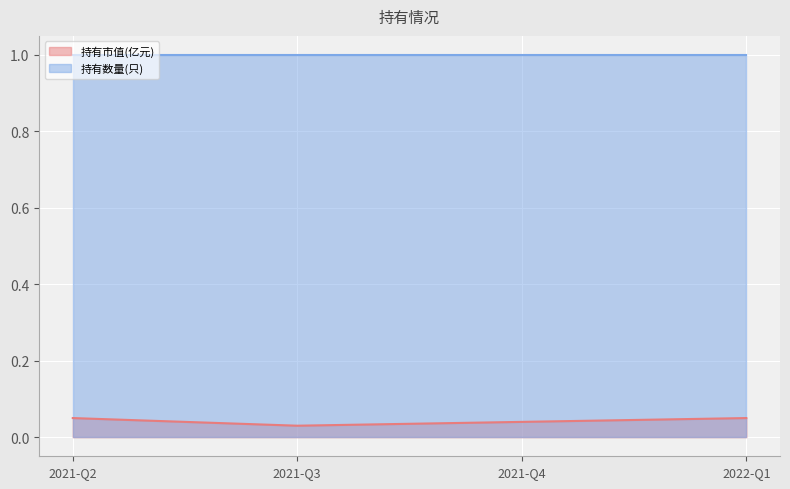

How many interior local valleys (lower than both neighbors) does the data have?

1